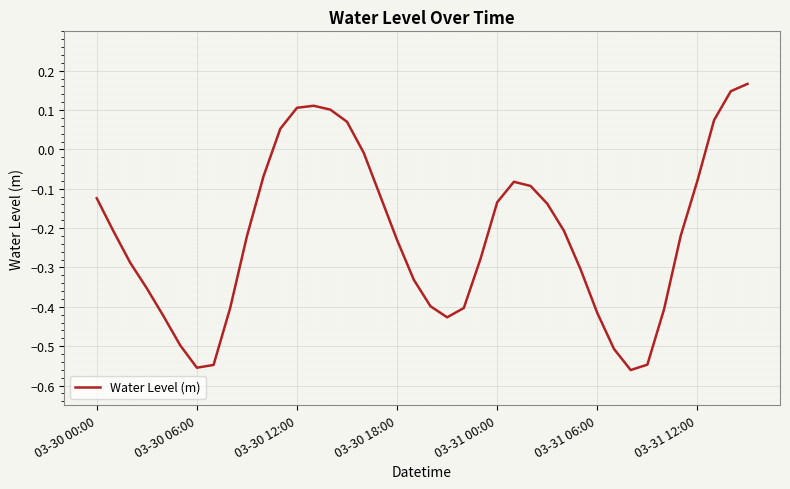

Does the chart display data point markers on the line(s)?

No